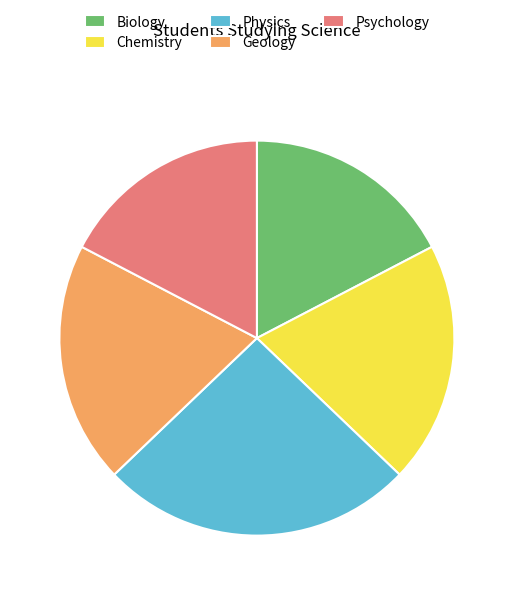

The Biology slice represents 17% of the pie. True or false?

True